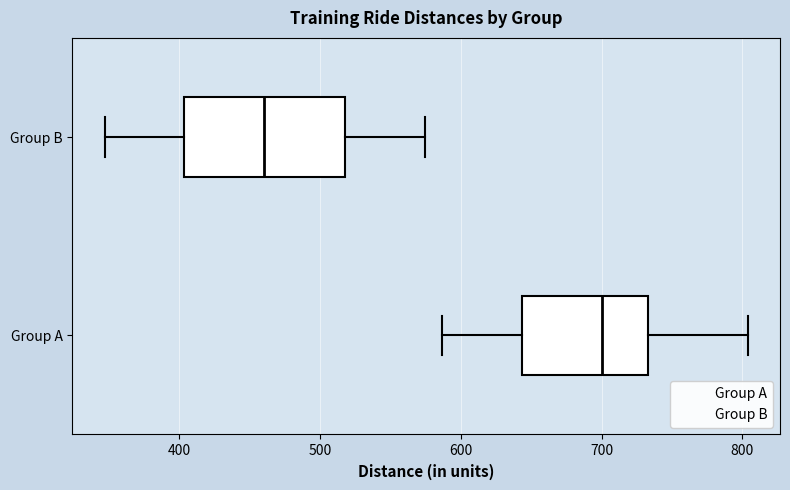

Which box's median line is the furthest to the left?

Group B